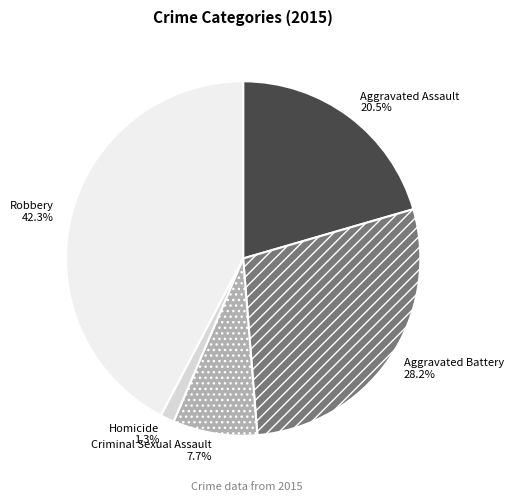

What is the ratio of the value at Robbery to the value at Criminal Sexual Assault?

5.5